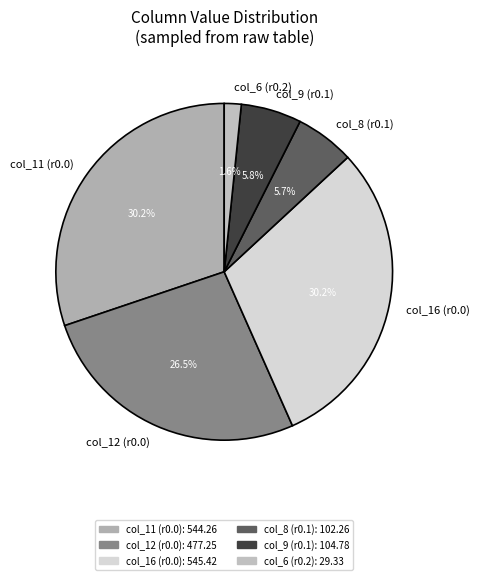

Does col_9 (r0.1) represent more than half of the total?

No